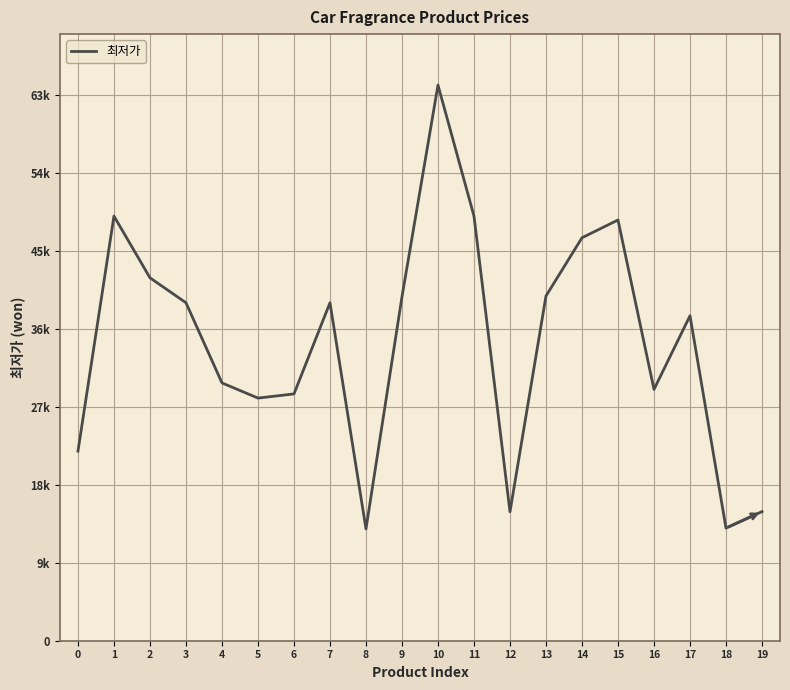

Is this an area chart (filled region under the line)?

No